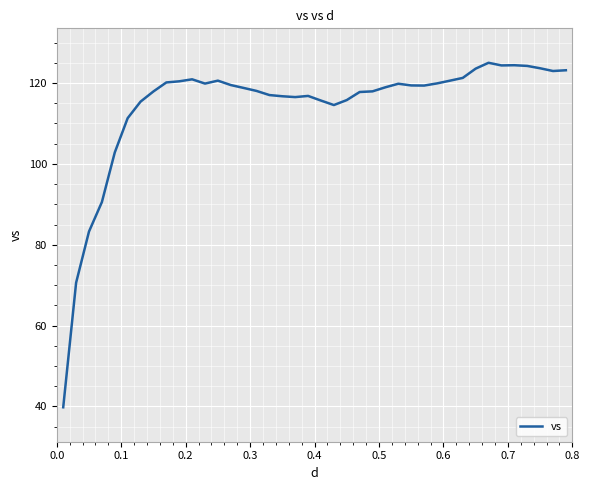

What is the smallest value displayed?

39.8